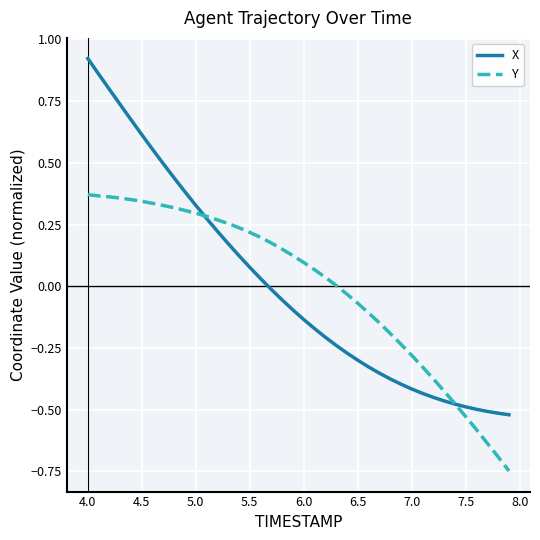

Which series has the largest range (max minus min)?

X